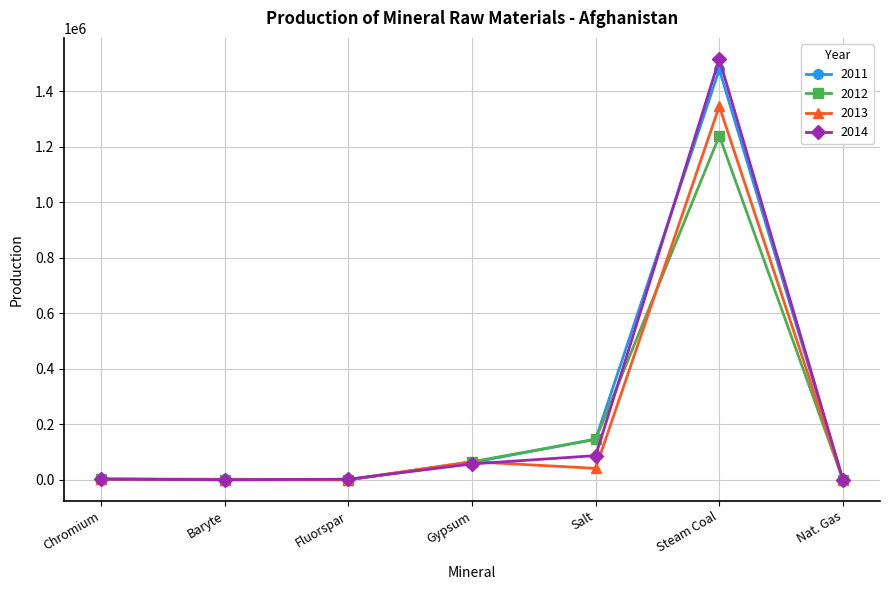

What is the label of the 7th point from the left?

Nat. Gas